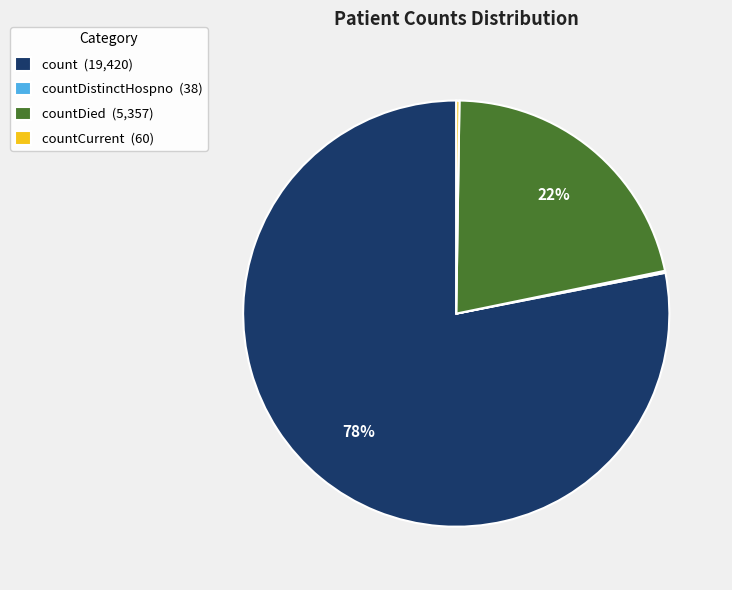

What percentage is the count (19,420) slice, to the nearest percent?

78%